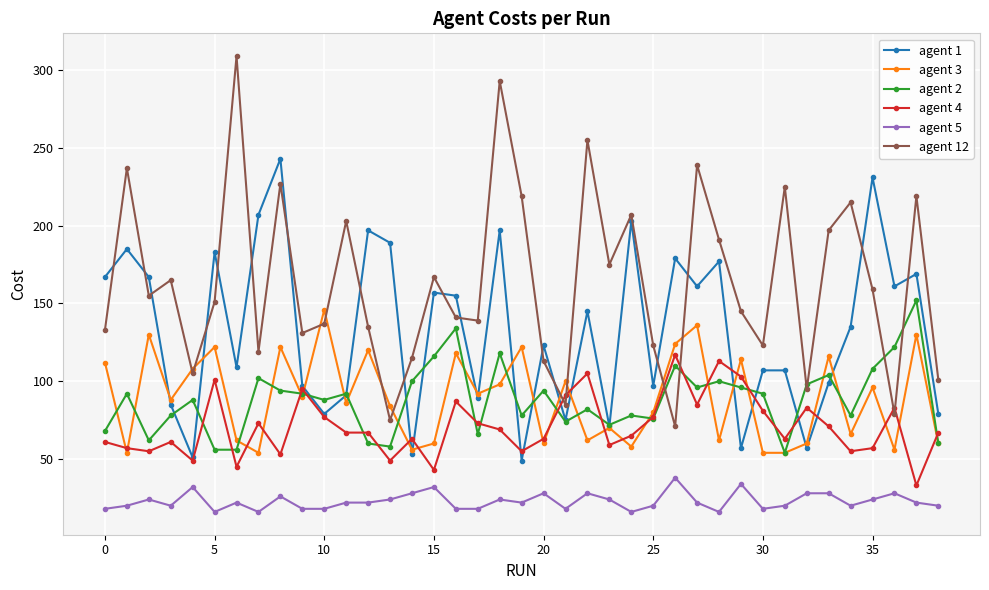

How many interior local peaks does the agent 2 series have?

13